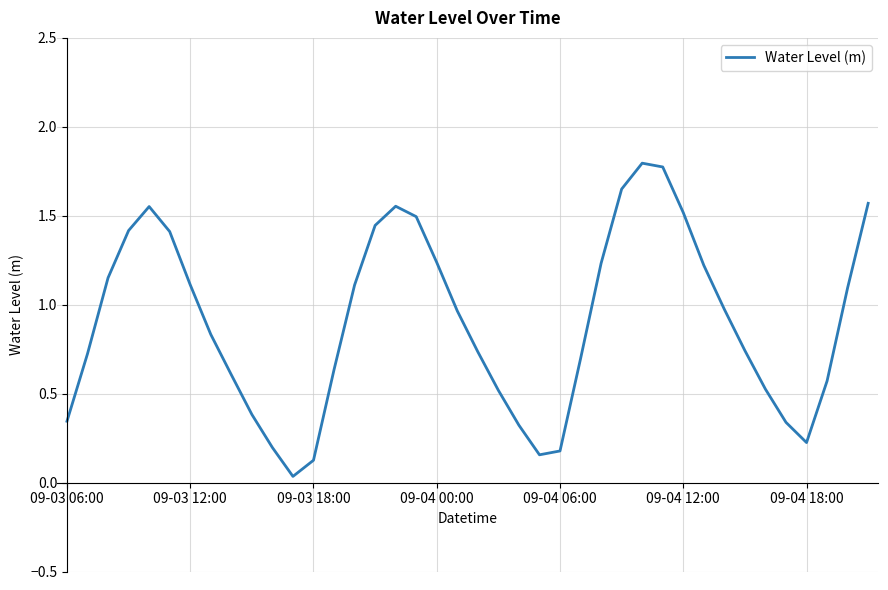

What is the difference between the maximum and minimum values?

1.8